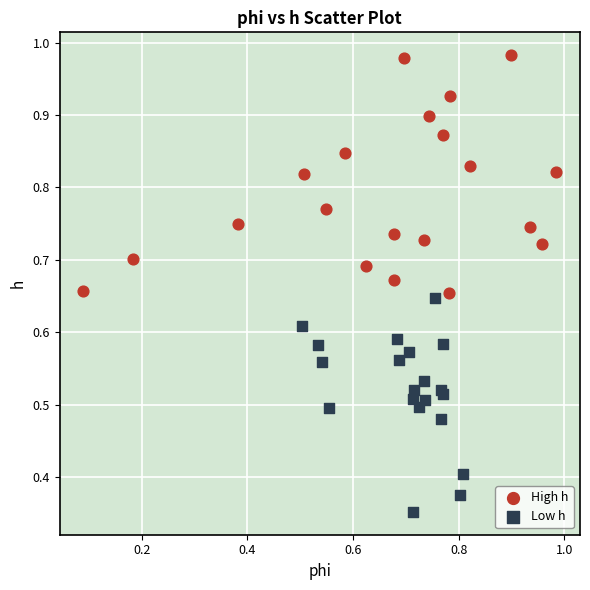

Which series contains the highest Y value?

High h